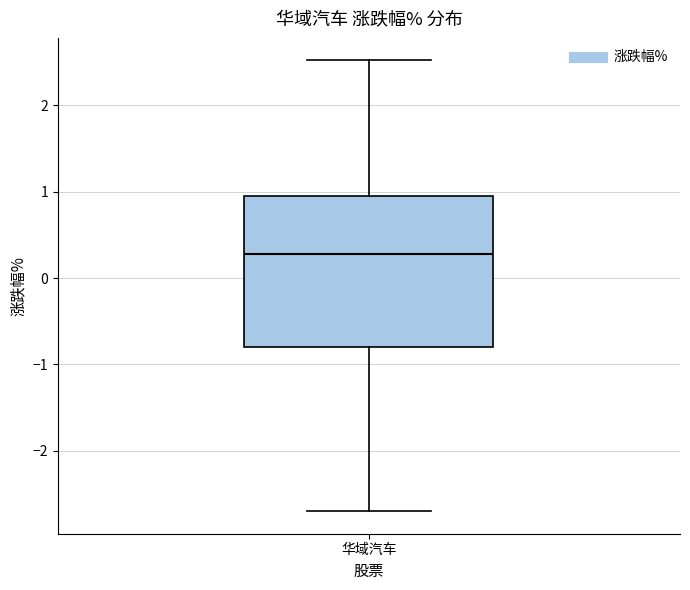

Read this box plot against the y-axis: the position of the median line, the range covered by the box, and the ends of both whiskers. The values are not printed on the chart, so give them approximately, as read against the axis.

median 0.3, box -0.8 to 1.0, whiskers -2.7 to 2.5